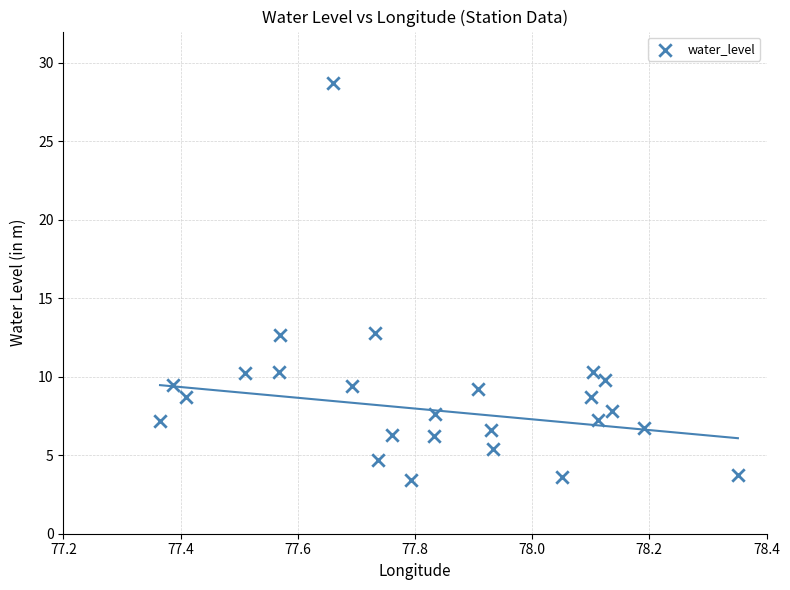

What is the range of Y values (max minus min)?

25.3